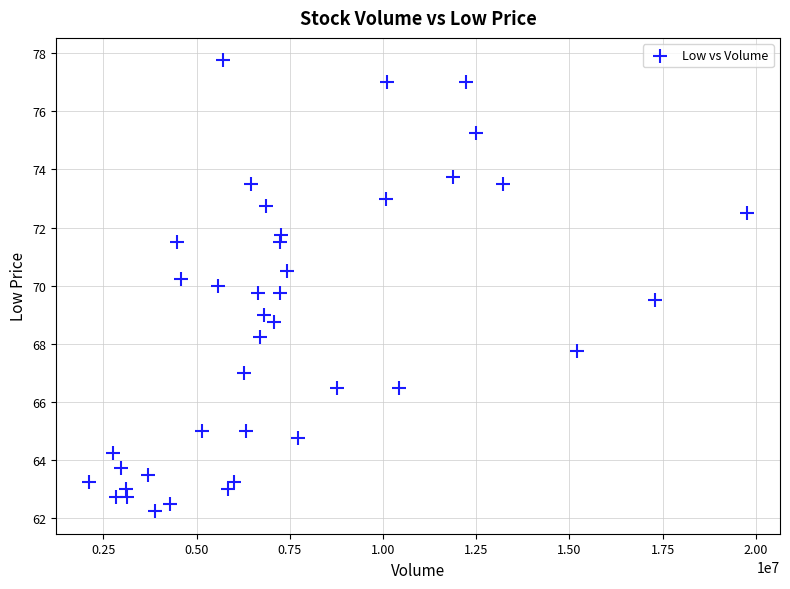

What is the range of Y values (max minus min)?

15.5